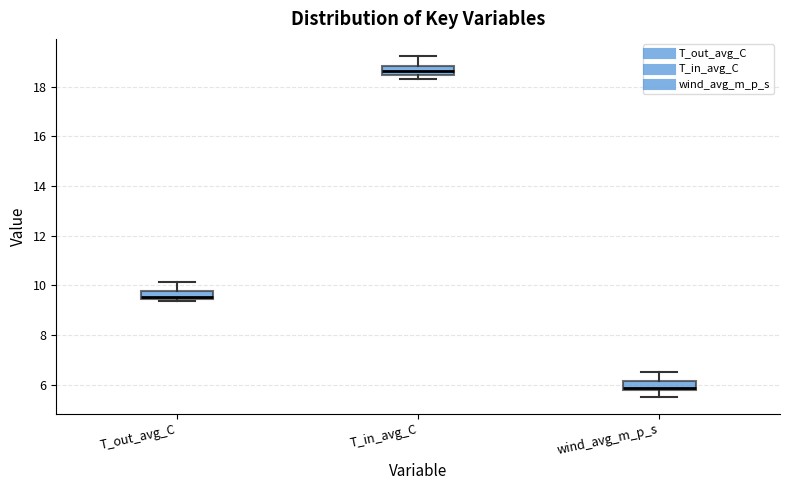

Reading left to right, read every box against the y-axis: the position of its median line, the range the box covers, and the ends of its whiskers. The values are not printed on the chart, so give them approximately, as read against the axis.

T_out_avg_C: median 9.6, box 9.4 to 9.8, whiskers 9.4 (just below the box's lower edge) to 10.2
T_in_avg_C: median 18.6, box 18.4 to 18.8, whiskers 18.2 to 19.2
wind_avg_m_p_s: median 5.8 (just above the box's lower edge), box 5.8 to 6.2, whiskers 5.6 to 6.6